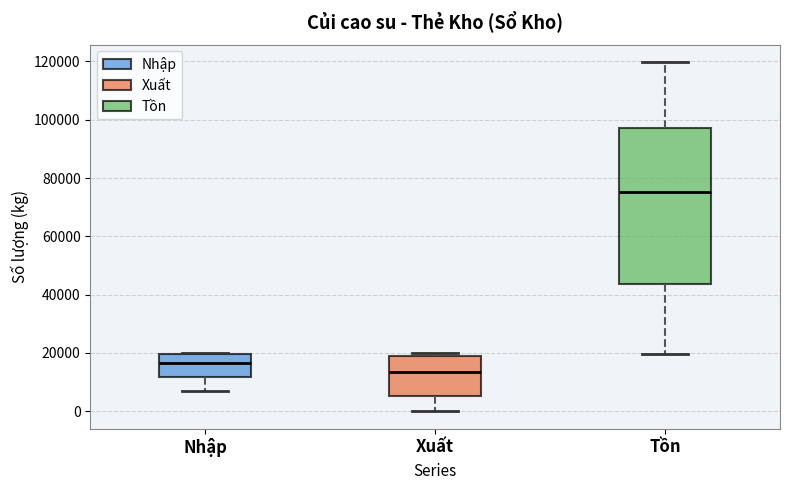

Which box is the tallest, from its lower edge to its upper edge?

Tồn